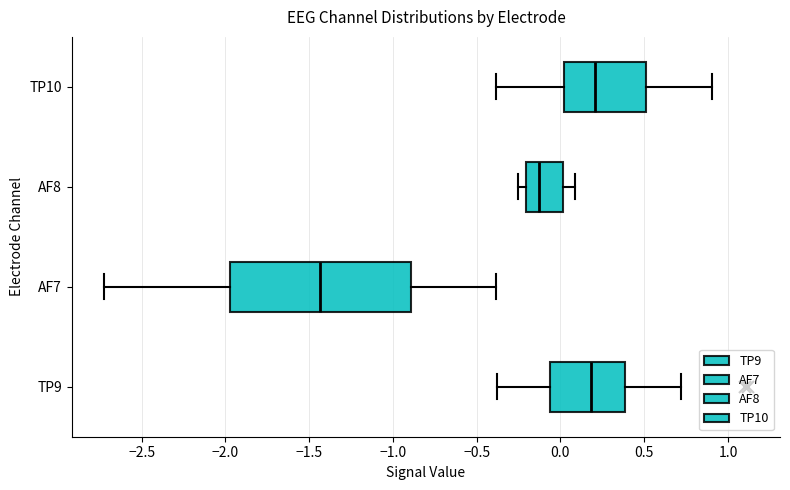

Where does the left whisker of the box for TP9 end on the x-axis? The values are not printed on the chart, so give them approximately, as read against the axis.

-0.40